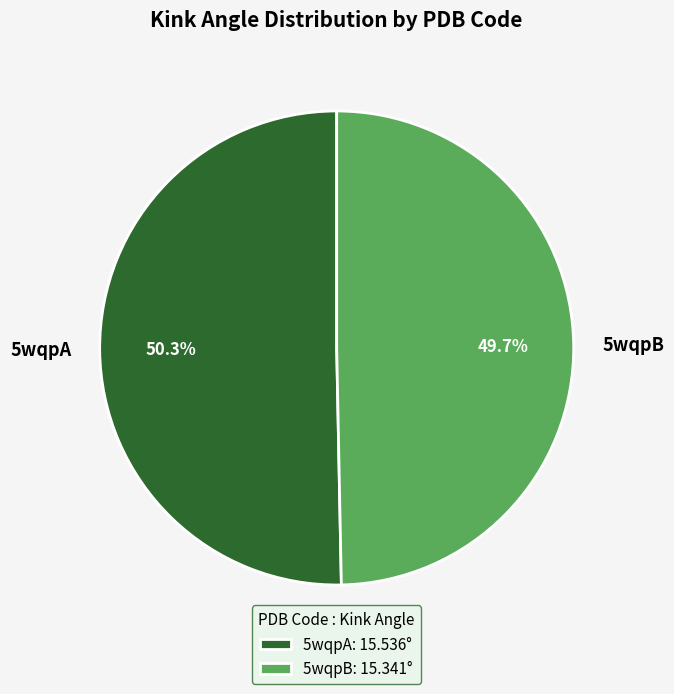

To the nearest percent, what is the difference between the 5wqpA and 5wqpB slice percentages?

1%